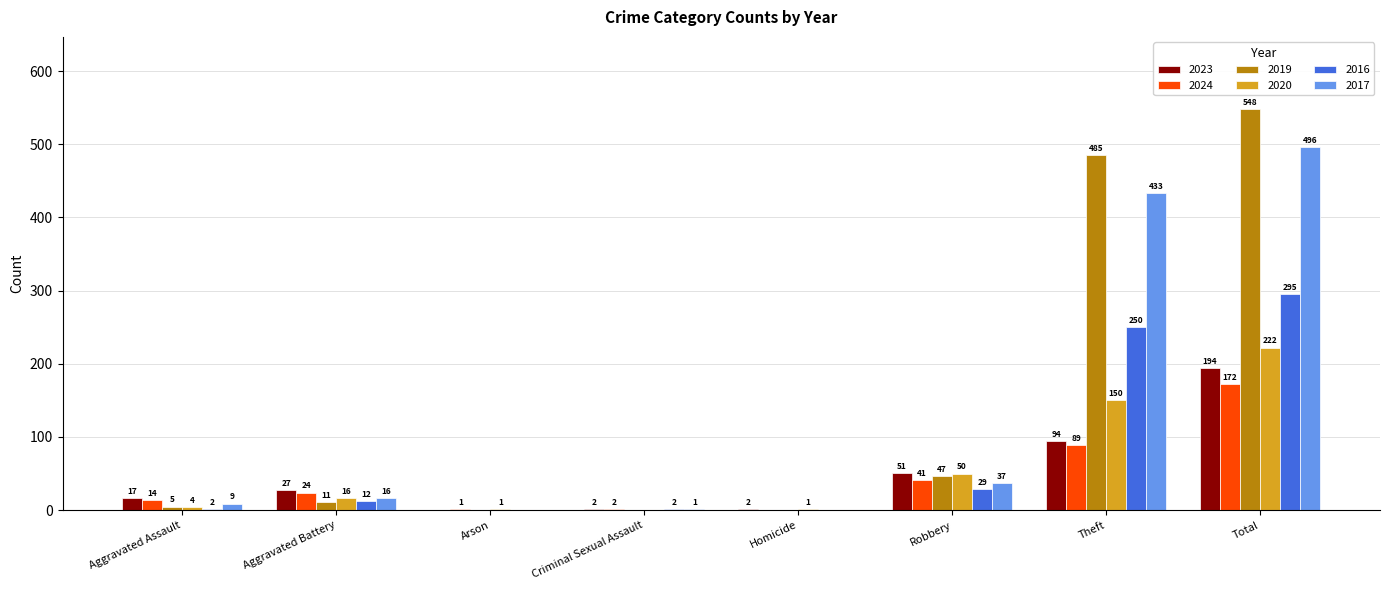

What is the average value of the 2023 series?

48